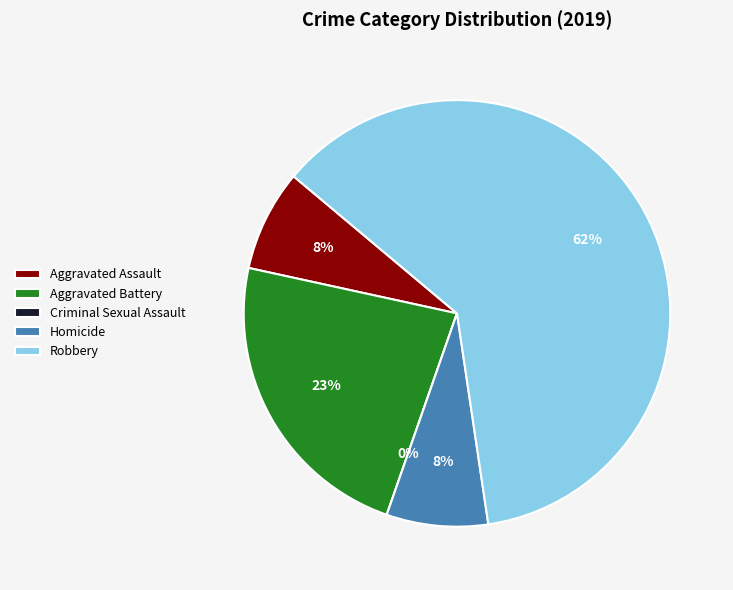

Which slice is the largest?

Robbery